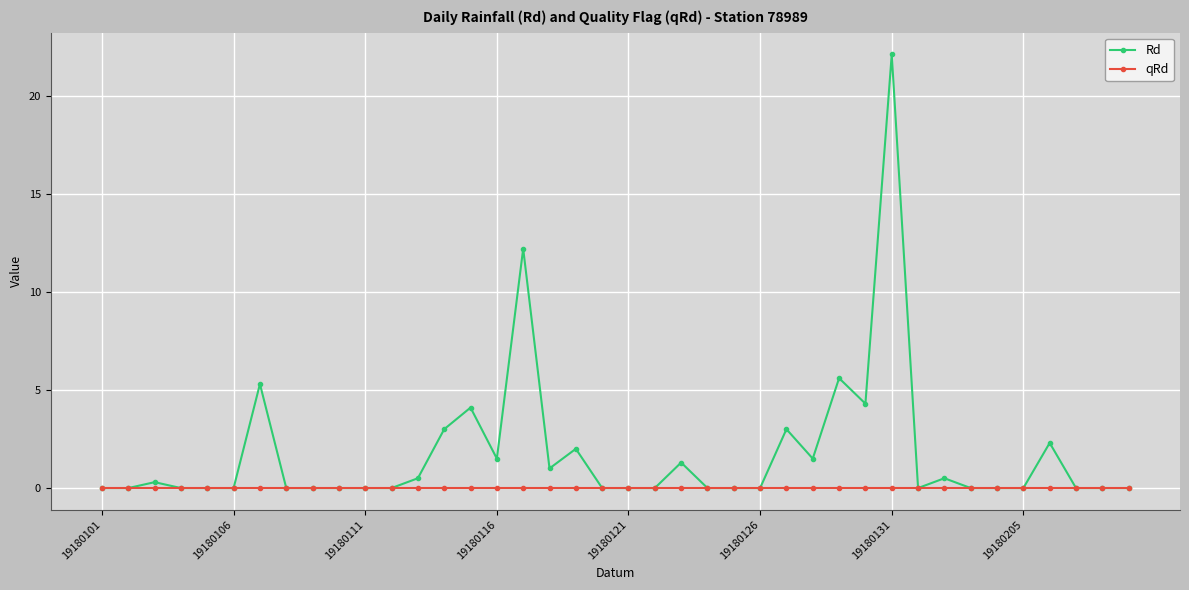

How many lines are shown in the chart?

2